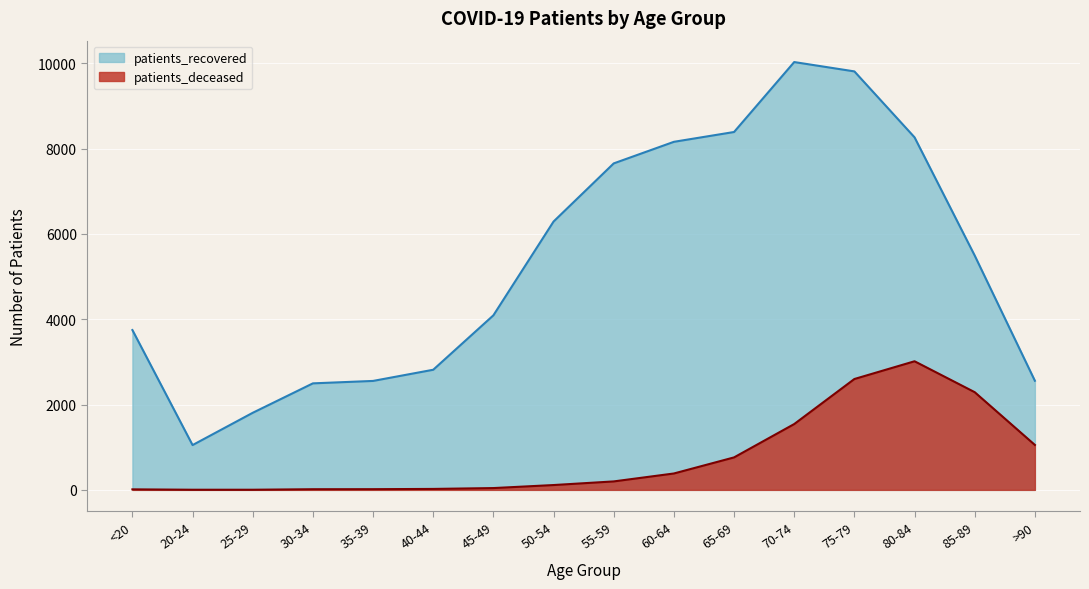

Between 40-44 and >90, which series saw the biggest shift?

patients_deceased